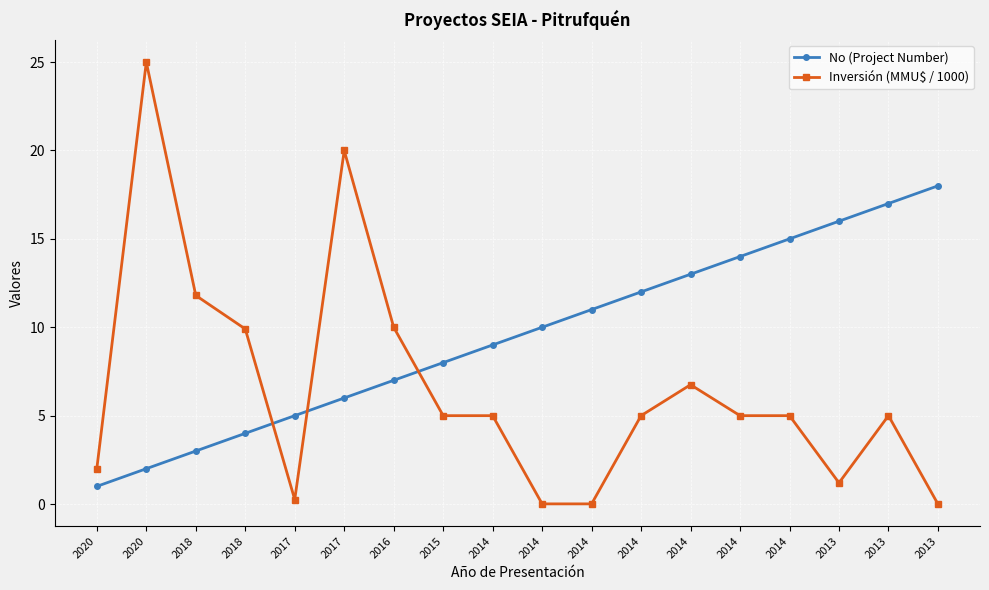

Read the No (Project Number) value at 2014.

15.0